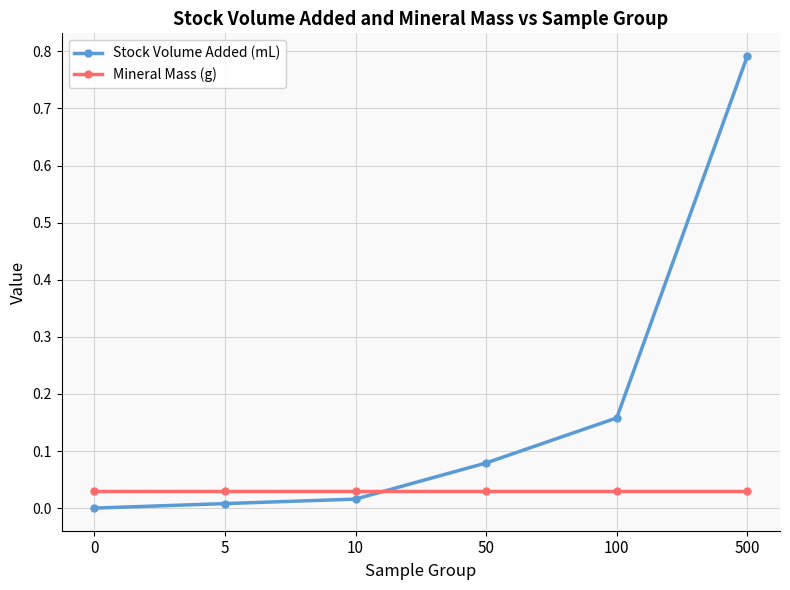

How many lines are shown in the chart?

2